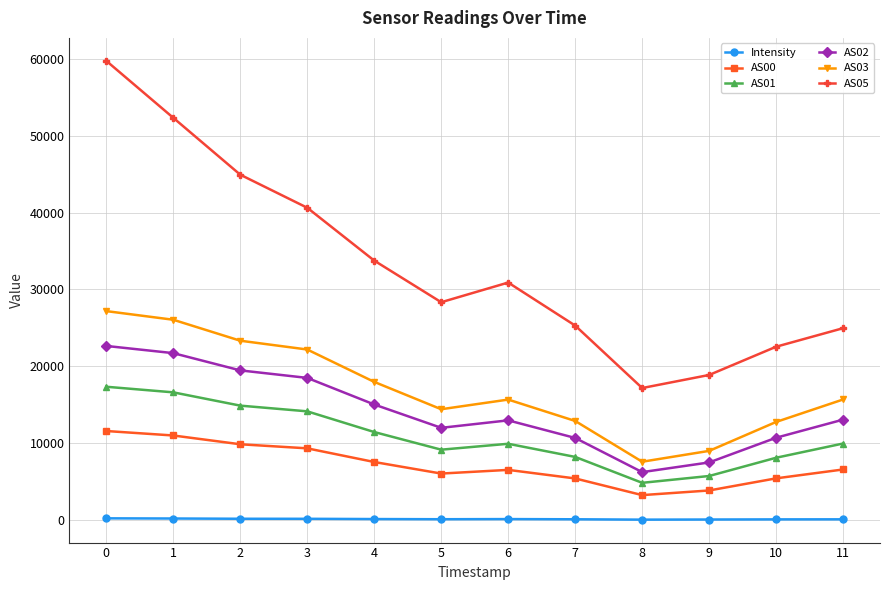

What is the value of the AS03 point at the 5th from the left?

17981.0